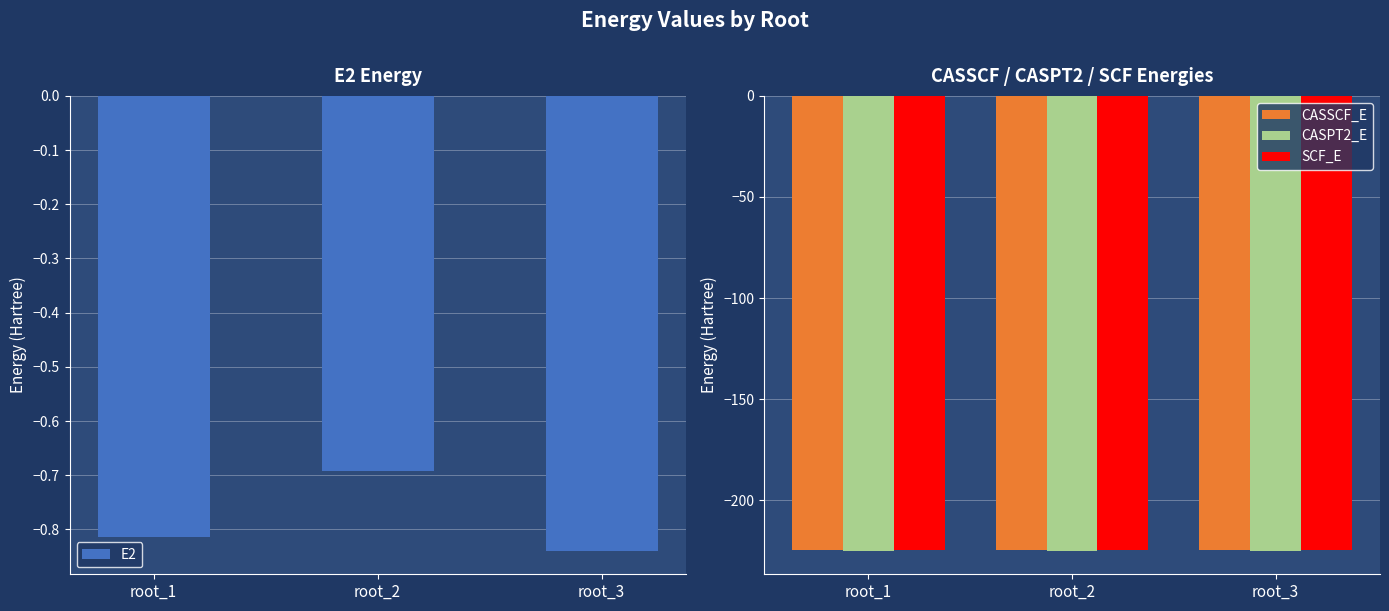

Reading left to right, extract all data points from this chart.

E2: -0.8	-0.7	-0.8
CASSCF_E: -224.5	-224.5	-224.4
CASPT2_E: -225.3	-225.2	-225.3
SCF_E: -224.5	-224.5	-224.5